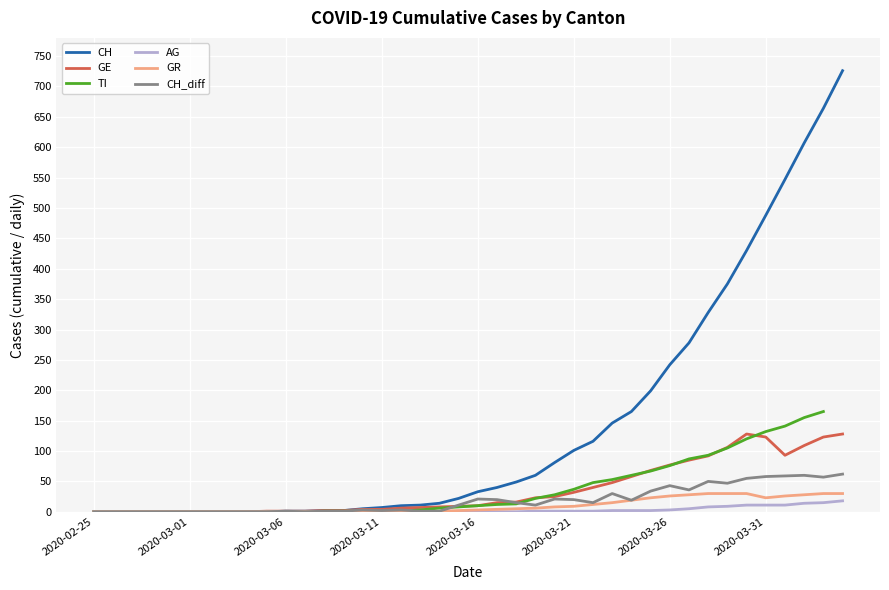

True or false: GR has a value of 9 at 2020-03-21.

True